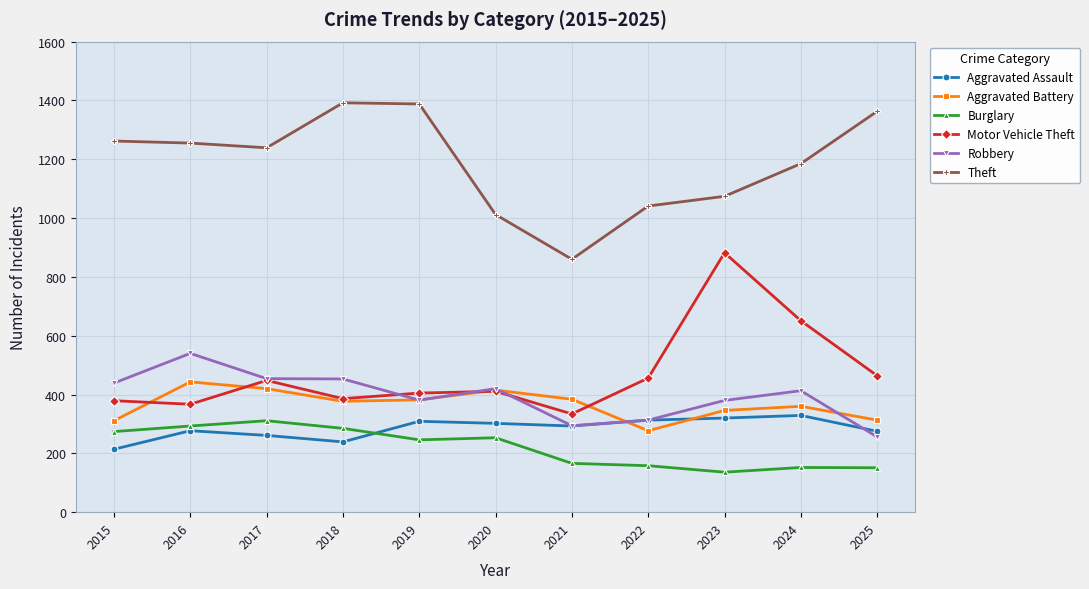

At how many categories does at least one series exceed 461?

11